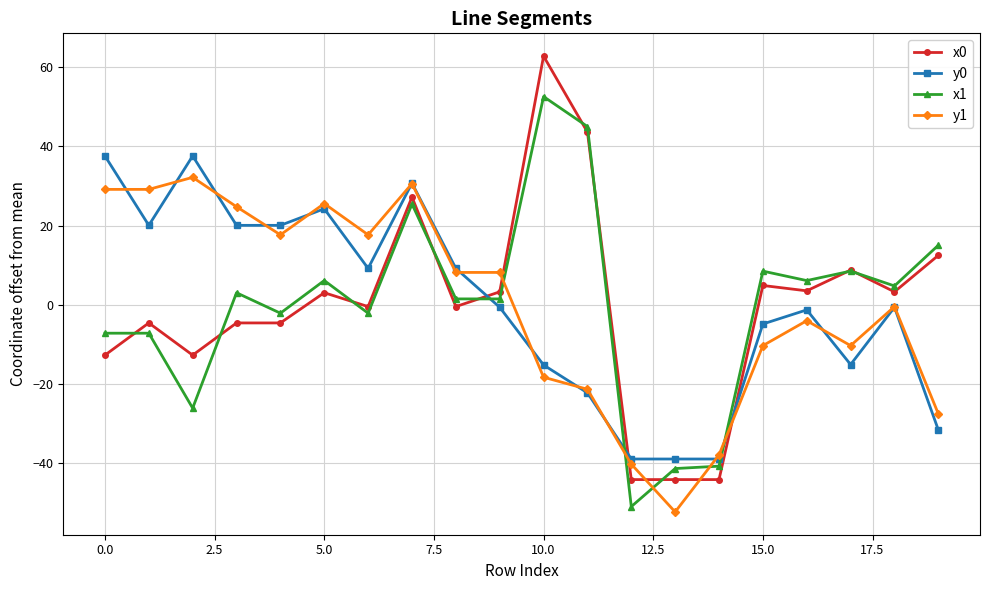

True or false: y1 has more than 1 points higher than both neighbors.

True